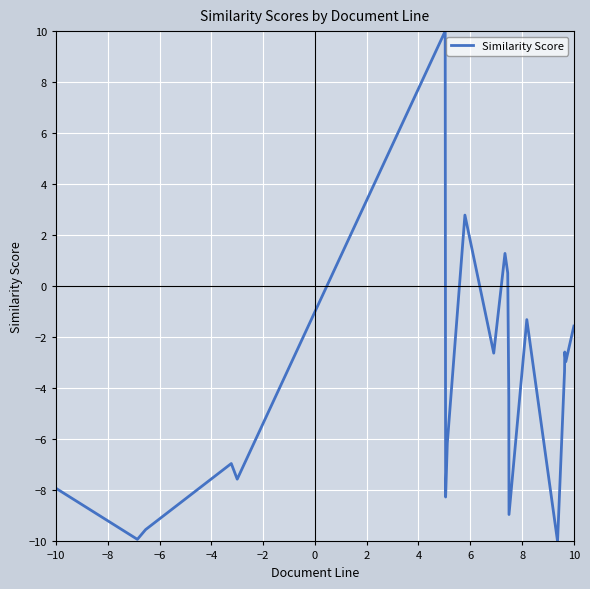

What is the greatest value displayed?

10.0